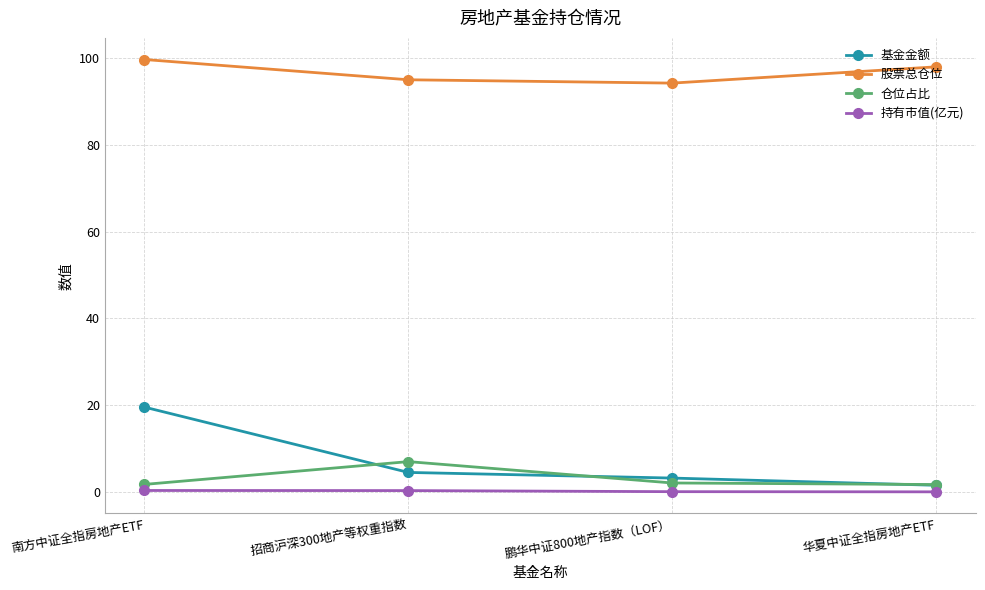

At which category is the sum across all series the highest?

南方中证全指房地产ETF